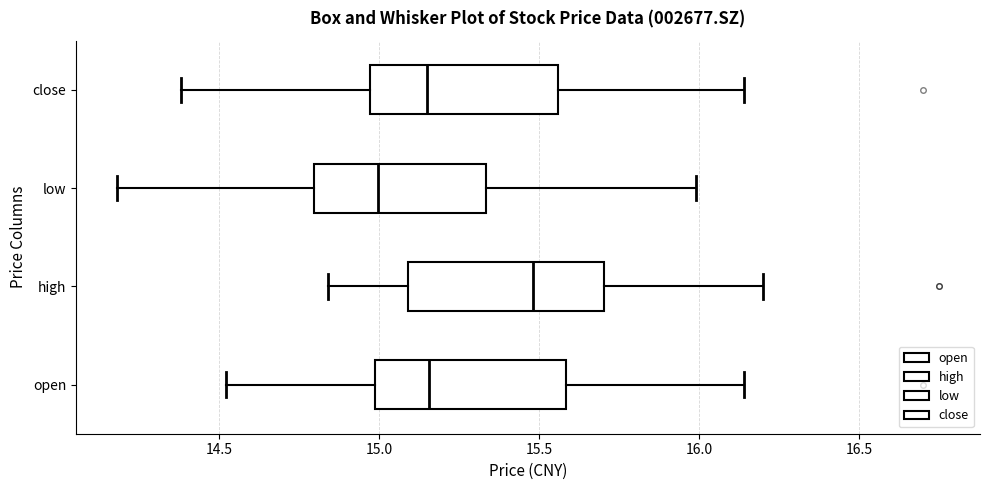

Where does the left whisker of the box for close end on the x-axis? The values are not printed on the chart, so give them approximately, as read against the axis.

14.40